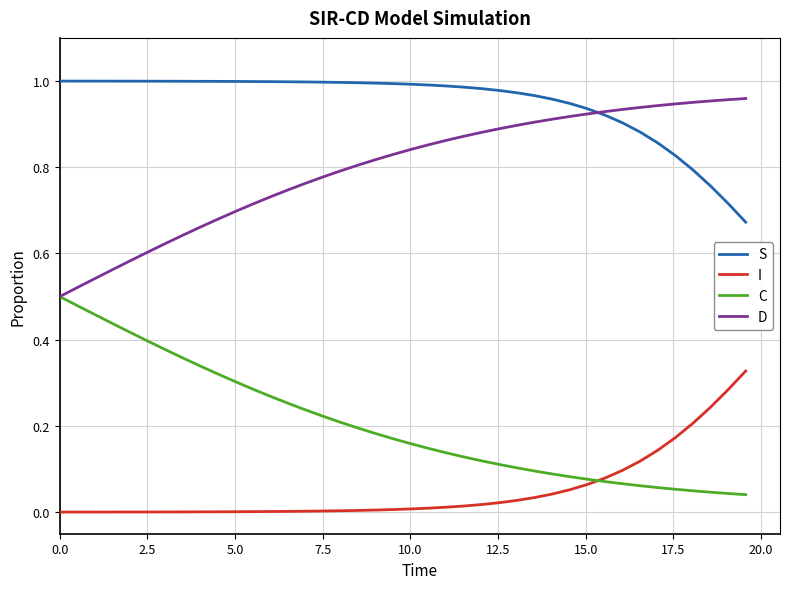

True or false: I and S cross at least once.

False